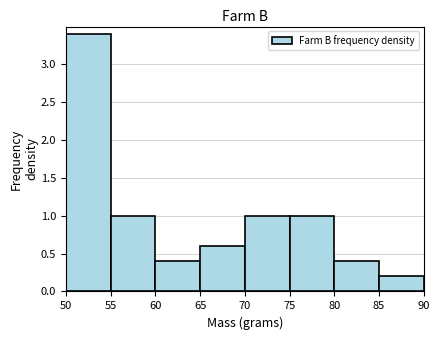

How tall is the bar that spans 75 to 80 on the x-axis? The values are not printed on the chart, so give them approximately, as read against the axis.

1.0